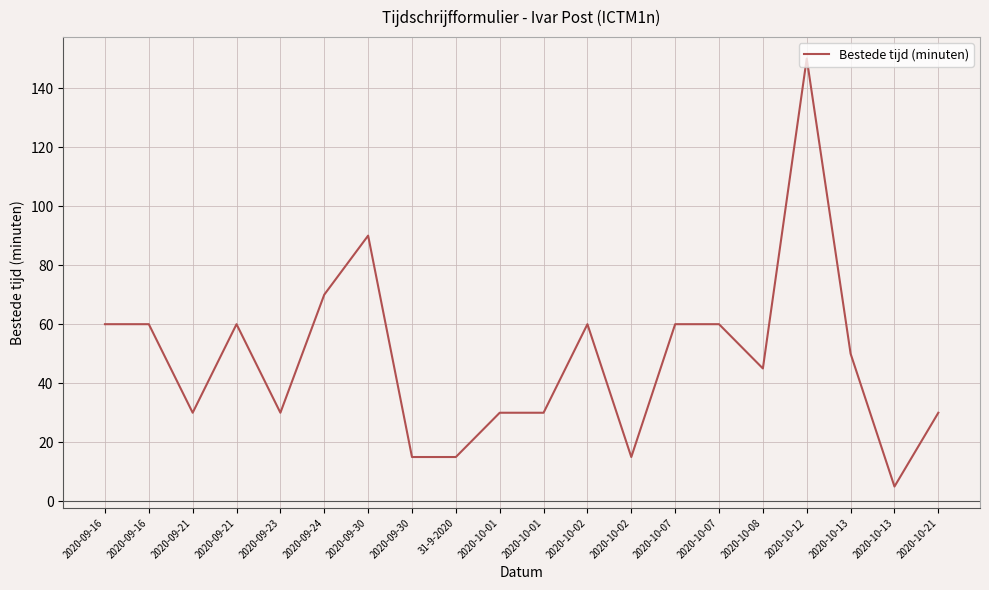

At which category does the data reach its first local peak?

2020-09-21